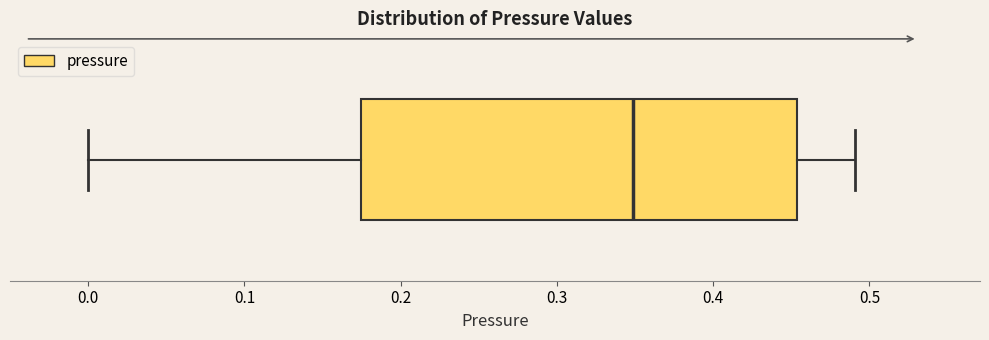

Read this box plot against the x-axis: the position of the median line, the range covered by the box, and the ends of both whiskers. The values are not printed on the chart, so give them approximately, as read against the axis.

median 0.35, box 0.17 to 0.45, whiskers 0.00 to 0.49